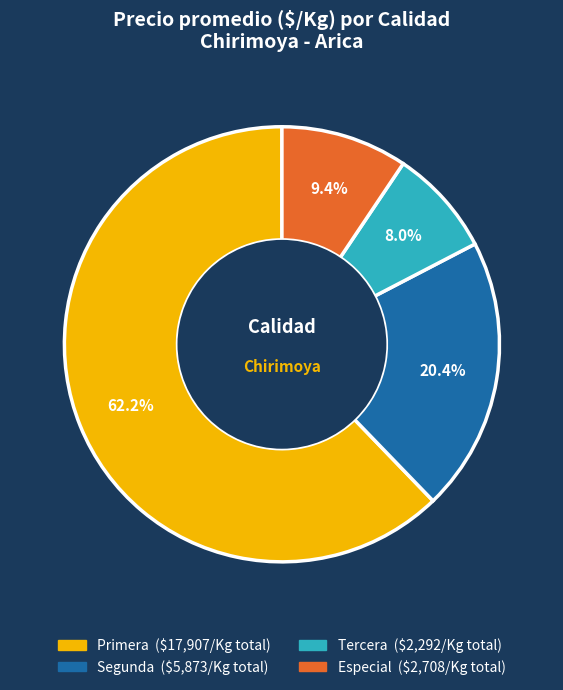

Is there any slice that represents more than half of the pie?

Yes